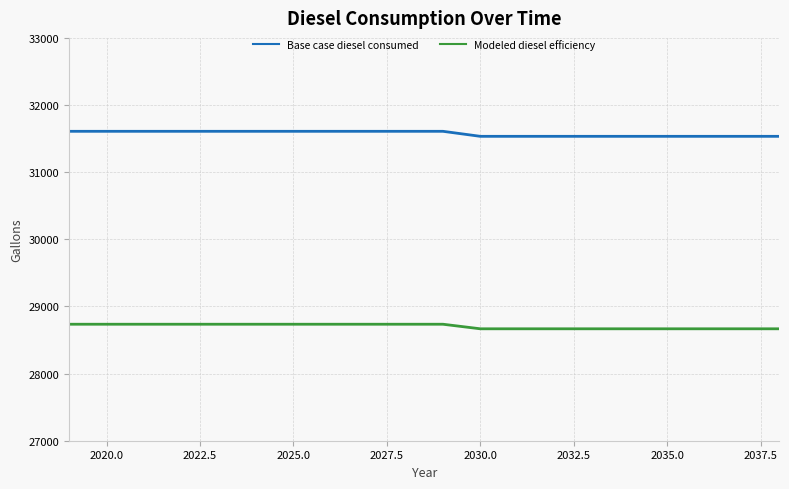

Rank the series by their average value, from highest to lowest.

Base case diesel consumed, Modeled diesel efficiency